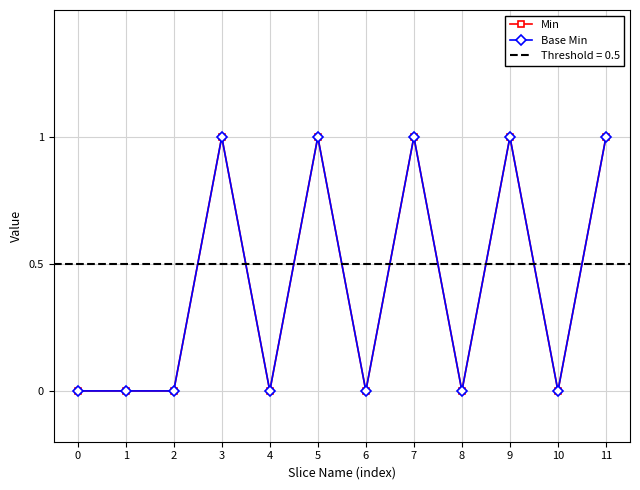

Rank the series by their maximum value, from highest to lowest.

Min, Base Min